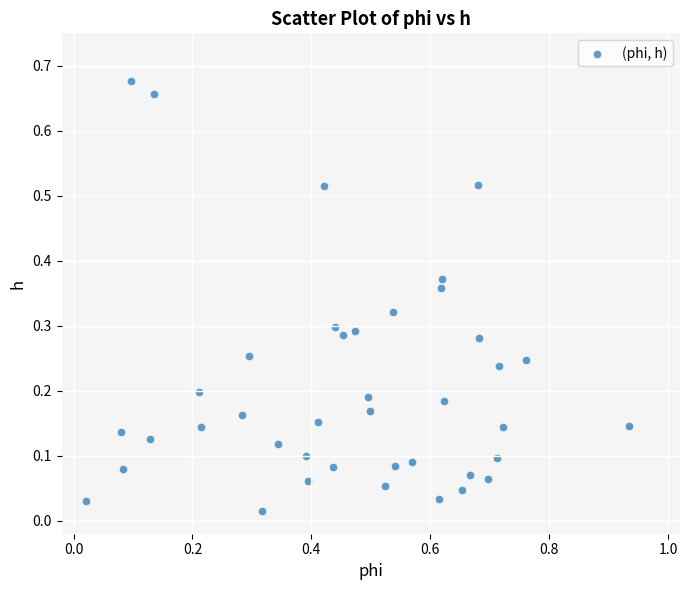

What is the range of X values (max minus min)?

0.9